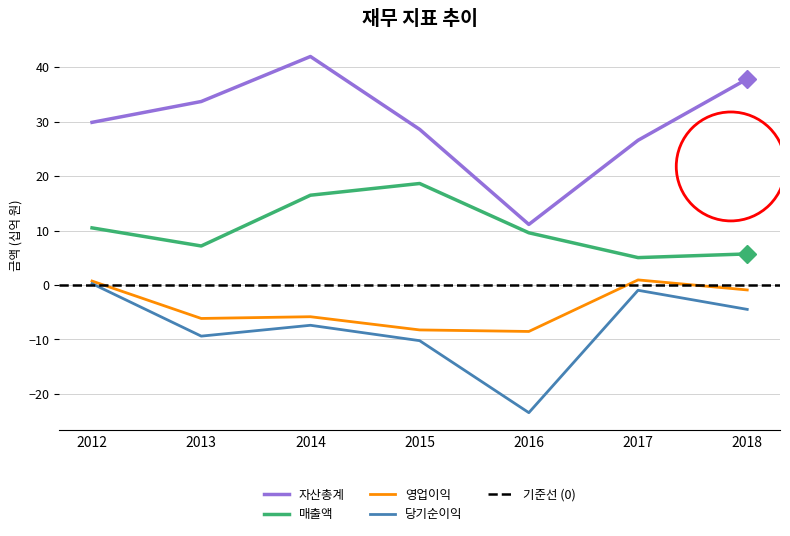

List the labels in order of 영업이익 value, smallest first.

2016, 2015, 2013, 2014, 2018, 2012, 2017